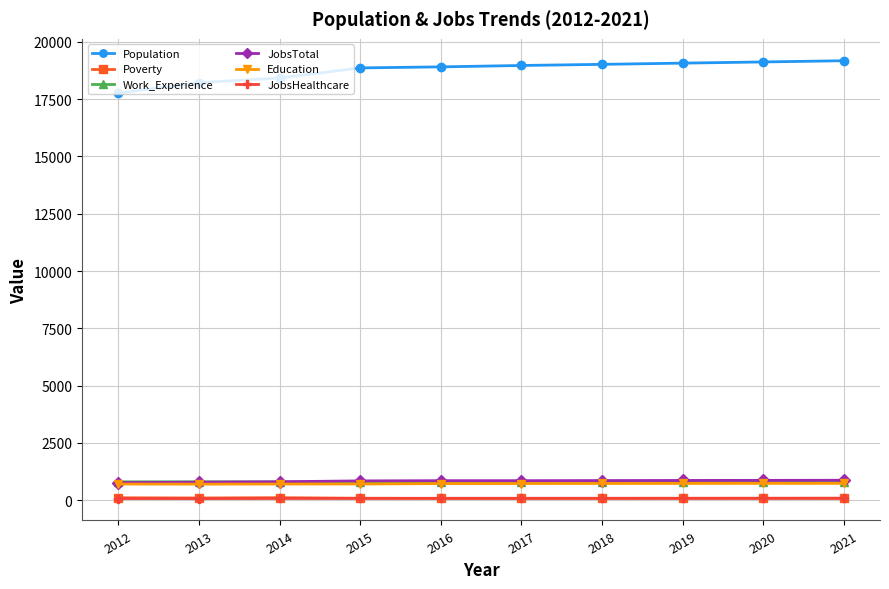

True or false: JobsHealthcare and JobsTotal intersect in this chart.

False